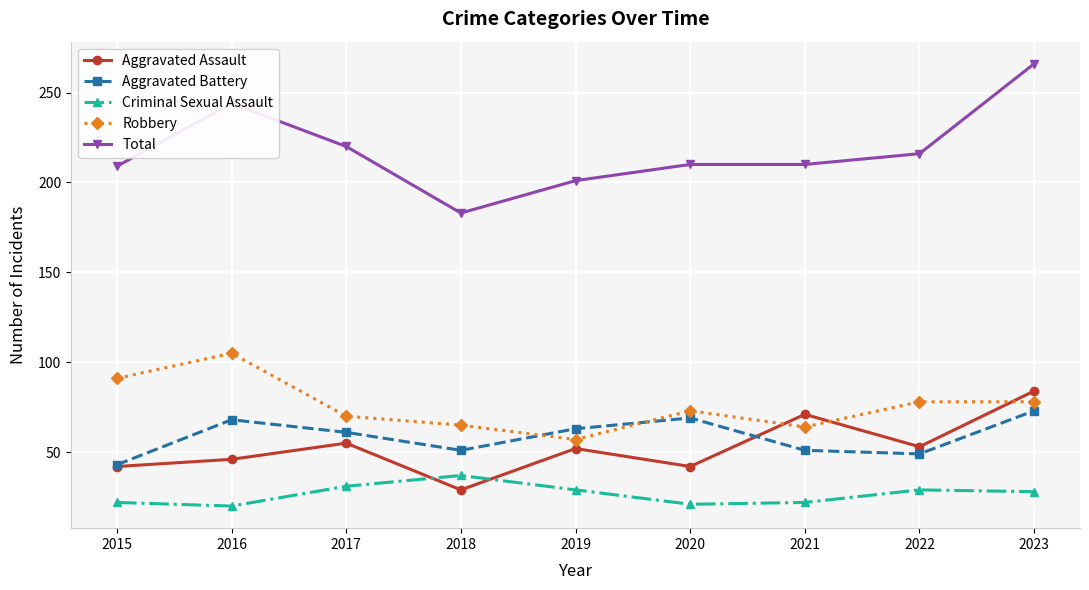

What are all the series names shown in the legend?

Aggravated Assault, Aggravated Battery, Criminal Sexual Assault, Robbery, Total